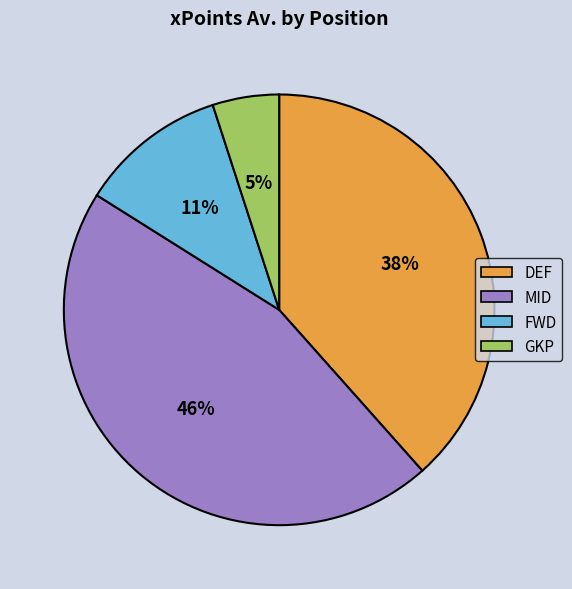

Is there a majority slice in this chart?

No